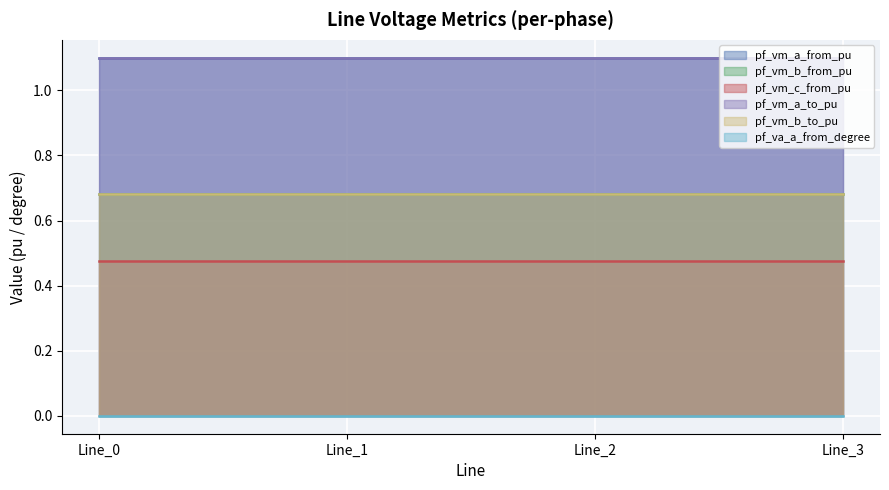

Count the number of categories in the chart.

4